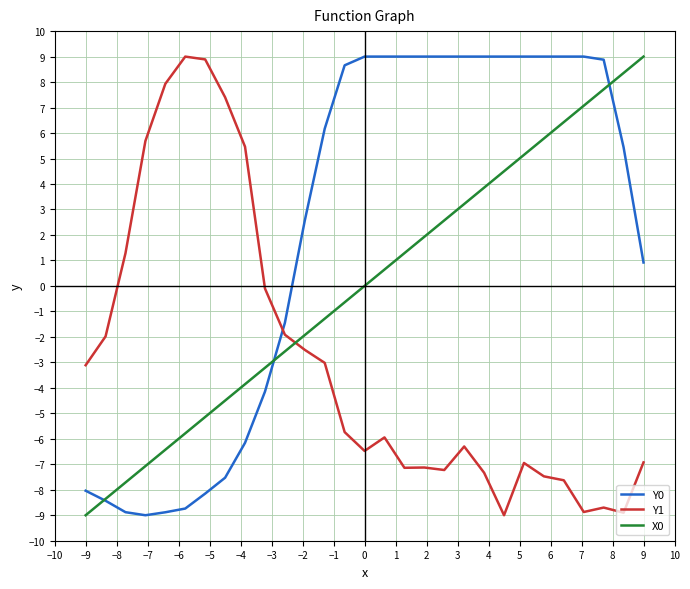

What is the maximum value for Y0?

9.0